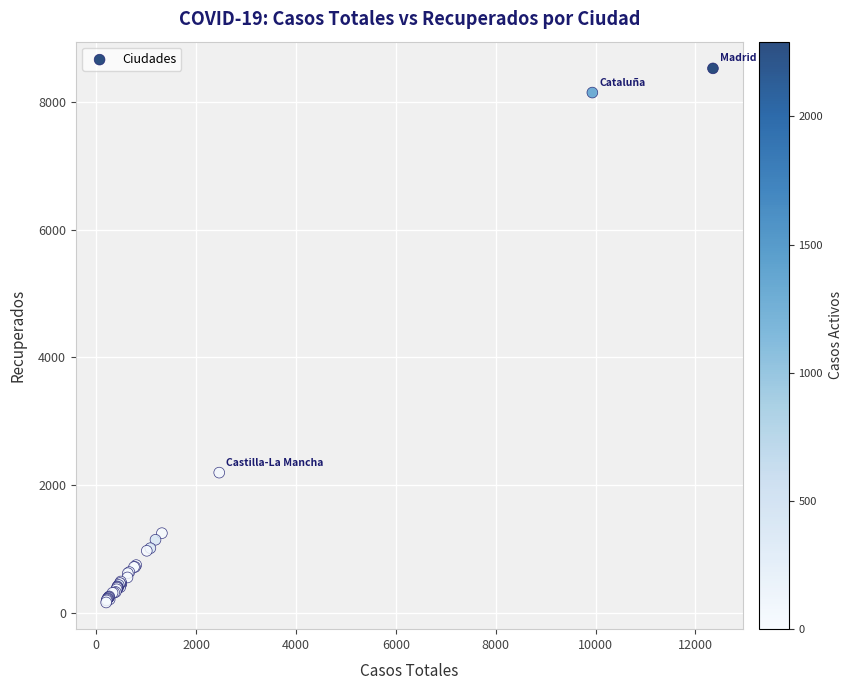

What Y value in the scatter plot is closest to 4344?

2196